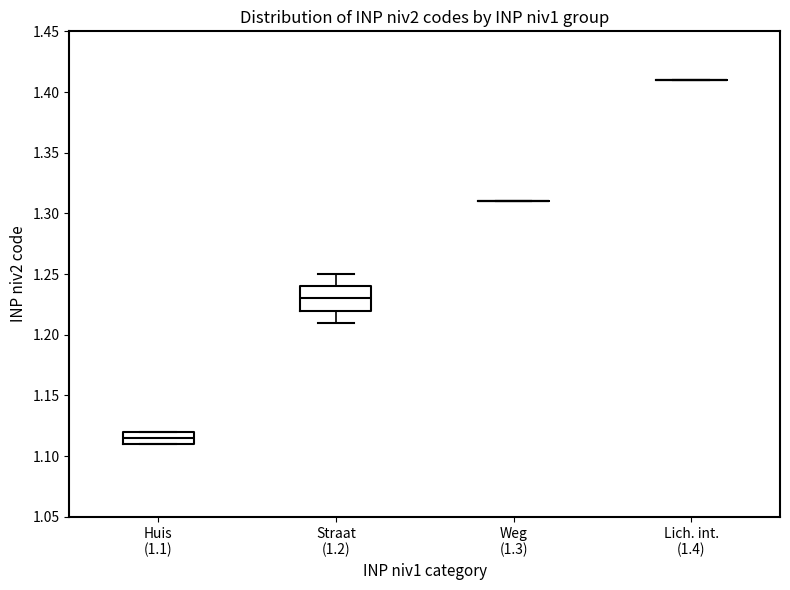

Where is the lower edge of the box for Straat (1.2) on the y-axis? The values are not printed on the chart, so give them approximately, as read against the axis.

1.220